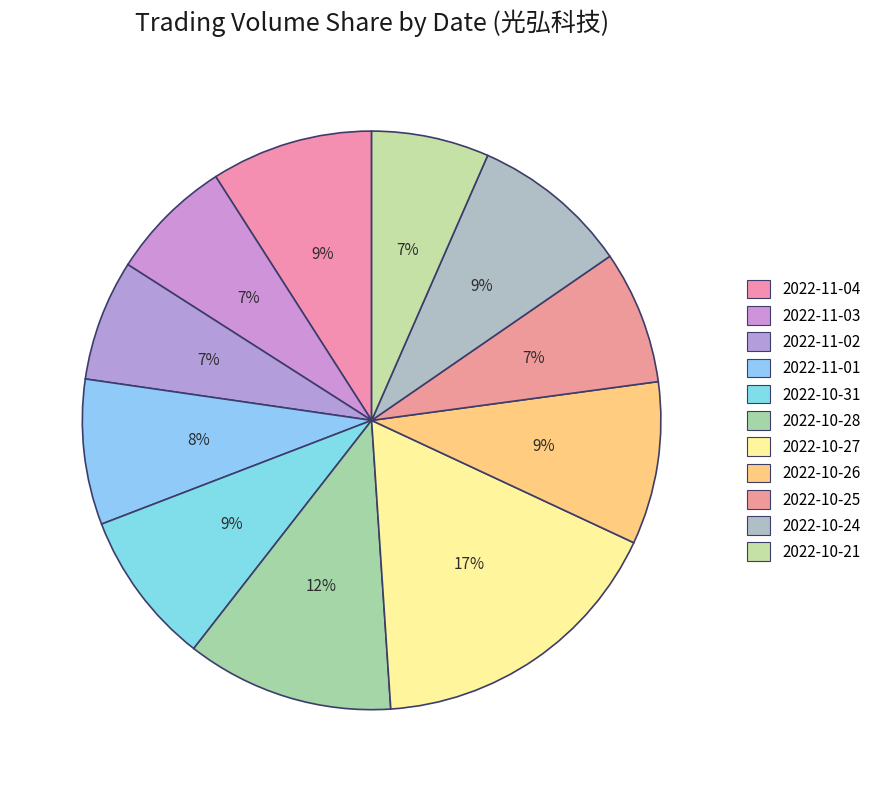

The 2022-11-02 slice represents 18% of the pie. True or false?

False